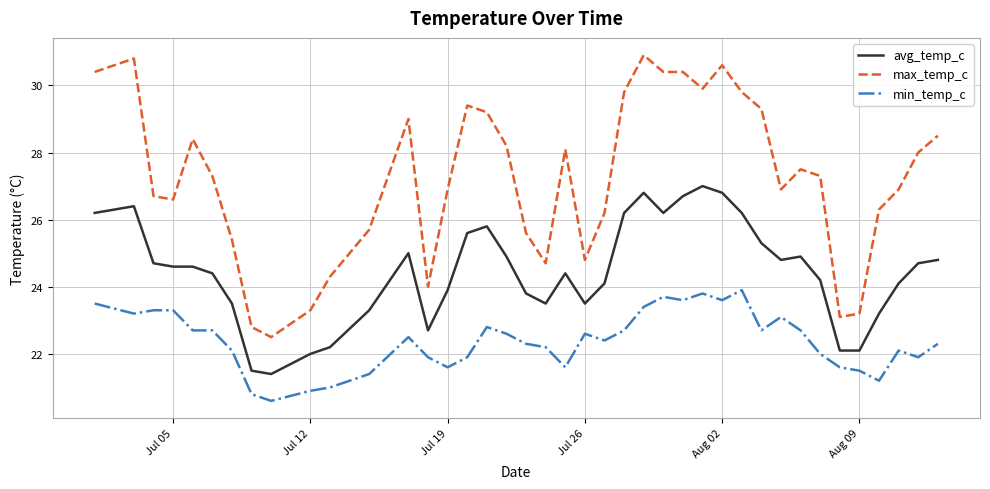

Which series has the largest range (max minus min)?

max_temp_c